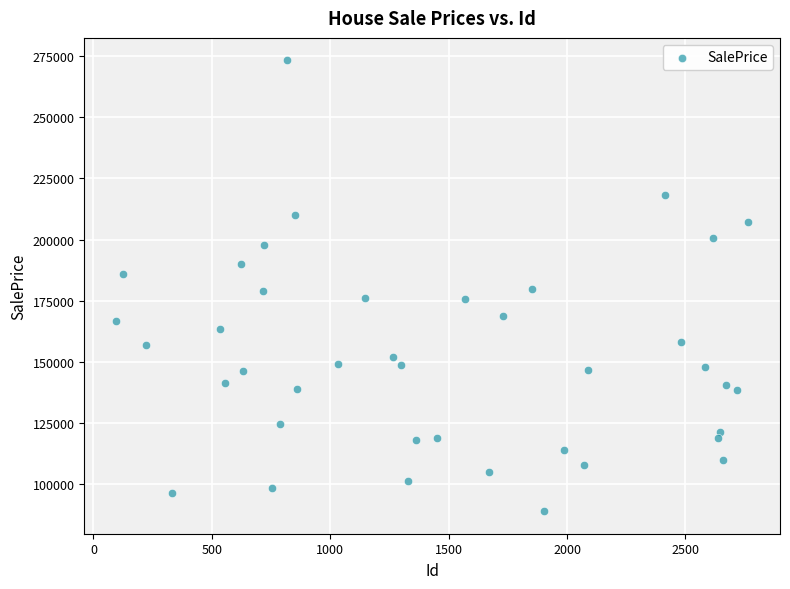

What is the range of X values (max minus min)?

2671.0